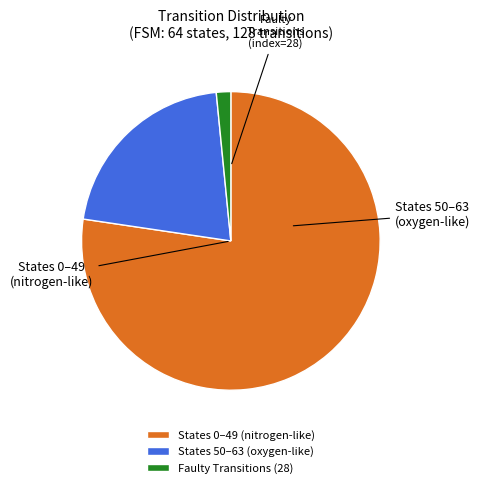

Is it true that Faulty Transitions (28) is 8% of the pie?

False